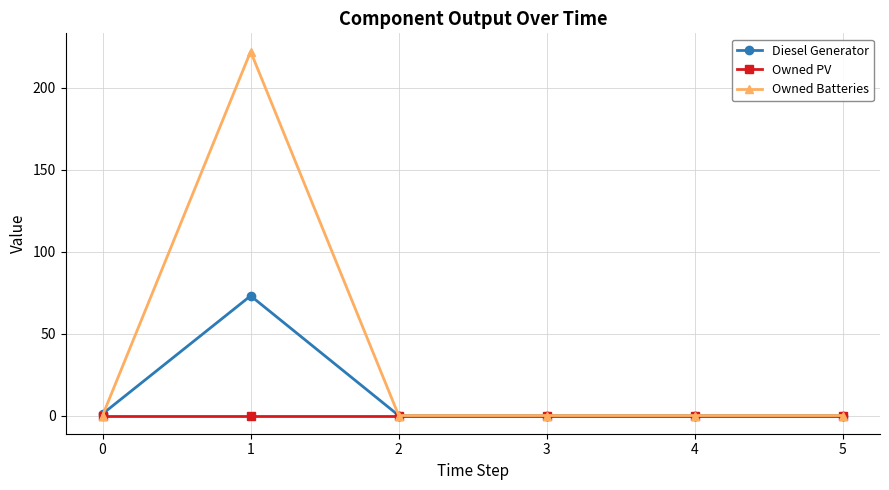

How many lines are shown in the chart?

3